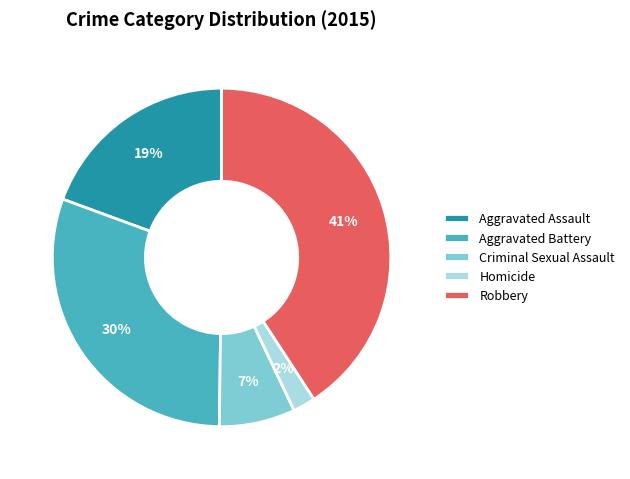

To the nearest percent, what is the difference between the Robbery and Homicide slice percentages?

39%